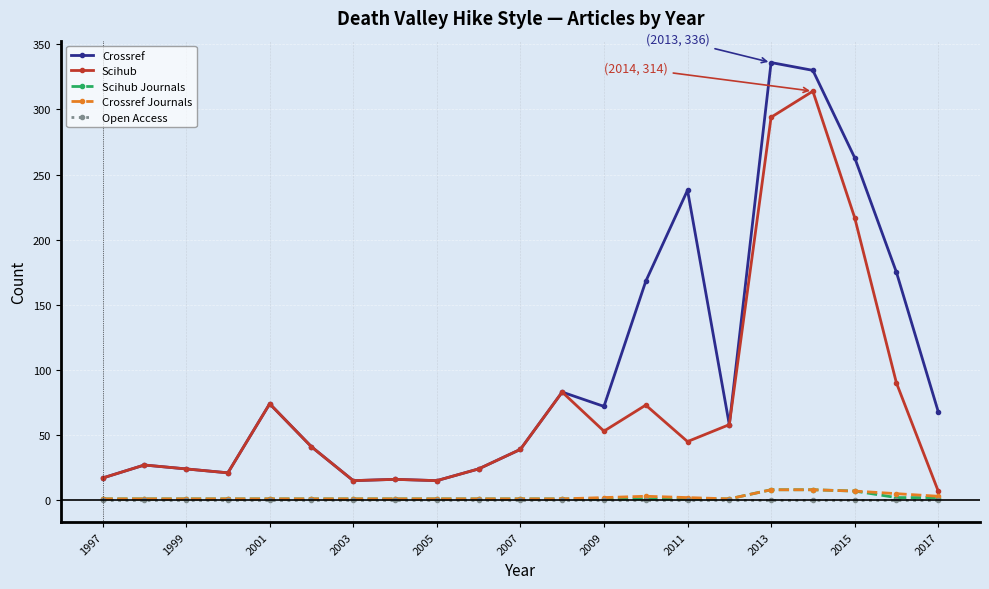

Which series has the largest total across all categories?

Crossref